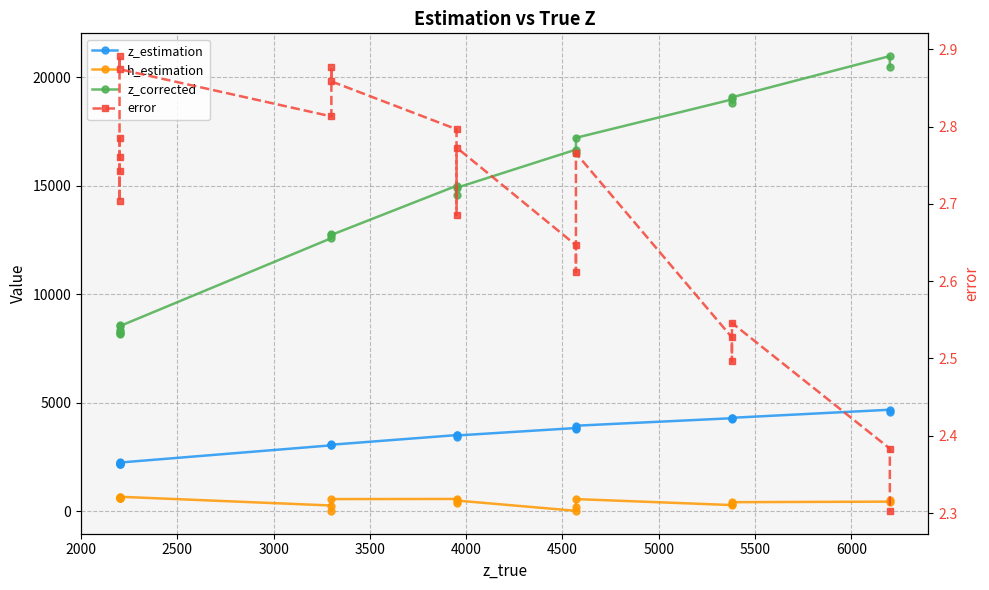

What are all the series names shown in the legend?

z_estimation, h_estimation, z_corrected, error